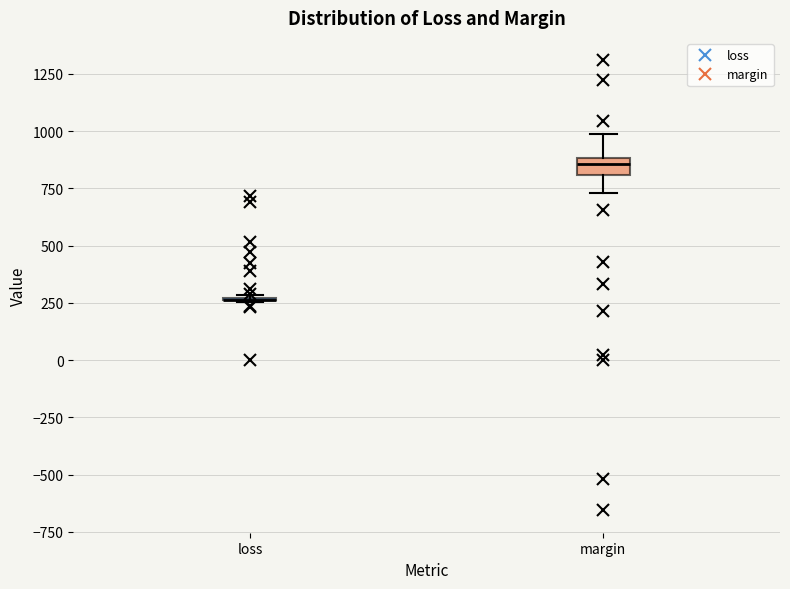

Which box is the tallest, from its lower edge to its upper edge?

margin